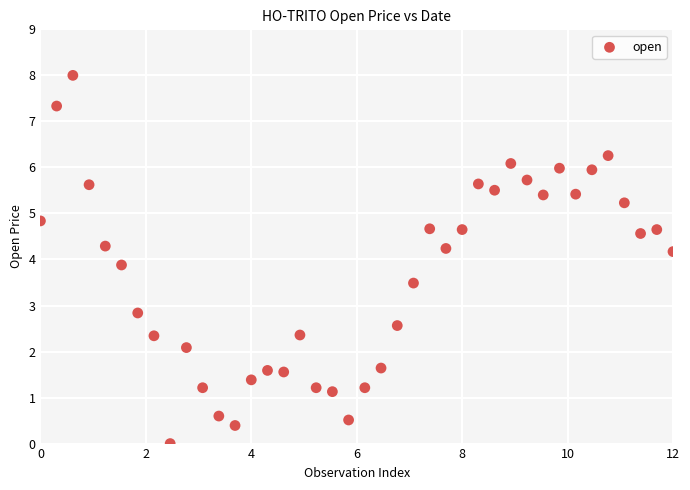

What is the range of Y values (max minus min)?

8.0